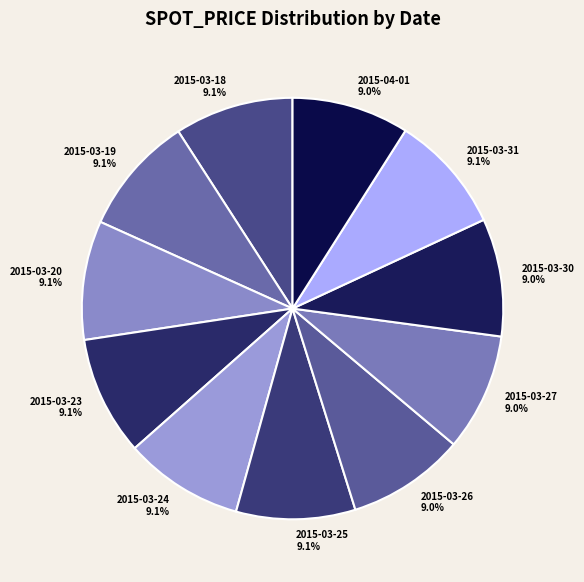

Does any single category account for the majority?

No